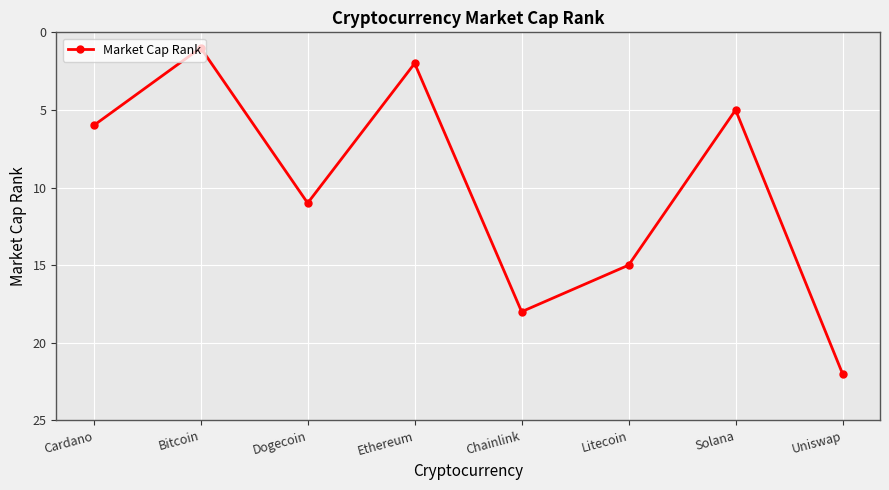

How many interior local valleys (lower than both neighbors) does the data have?

3